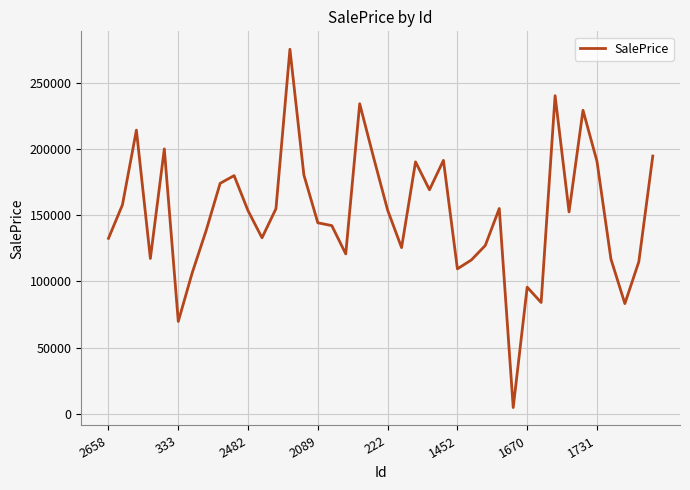

What is the difference between the maximum and minimum values?

270457.9